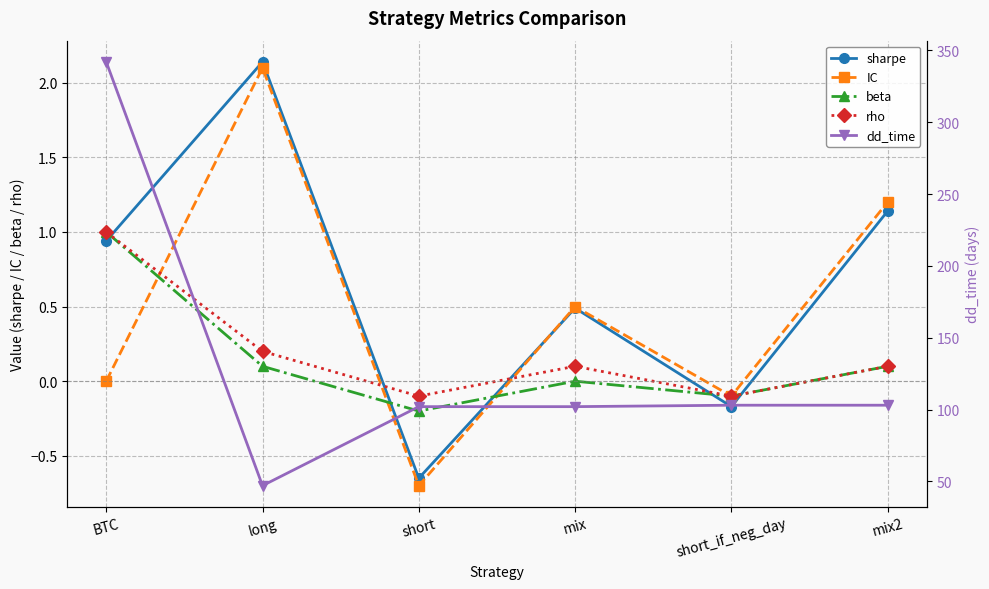

Which category has the lowest value across all series?

short